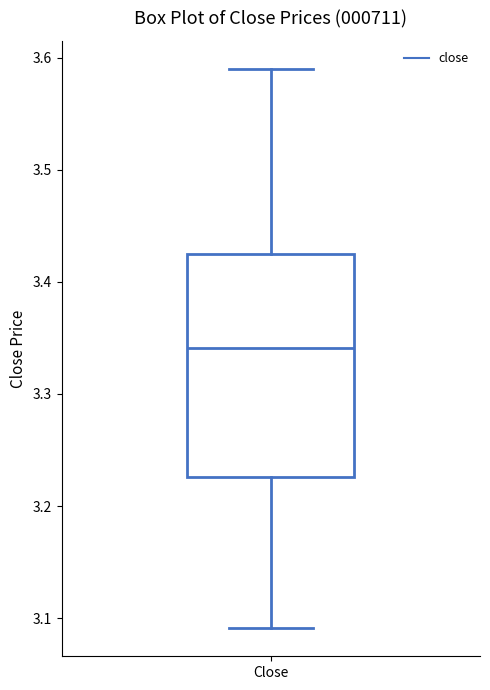

Transcribe this box plot: give where the median line is, the range the box spans, and where the two whiskers end, as read against the y-axis. The values are not printed on the chart, so give them approximately, as read against the axis.

median 3.34, box 3.23 to 3.43, whiskers 3.09 to 3.59